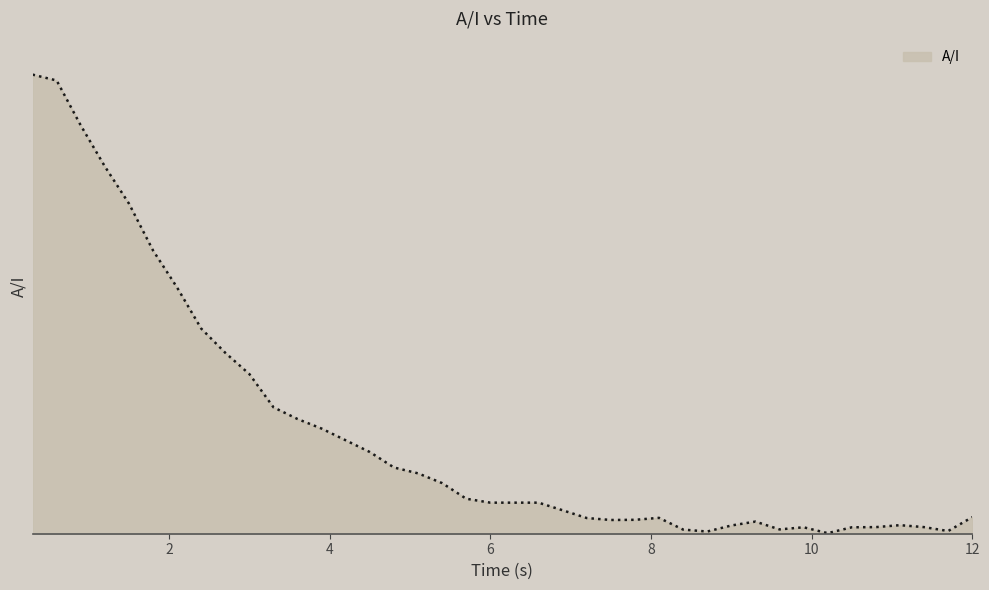

Is this an area chart (filled region under the line)?

Yes